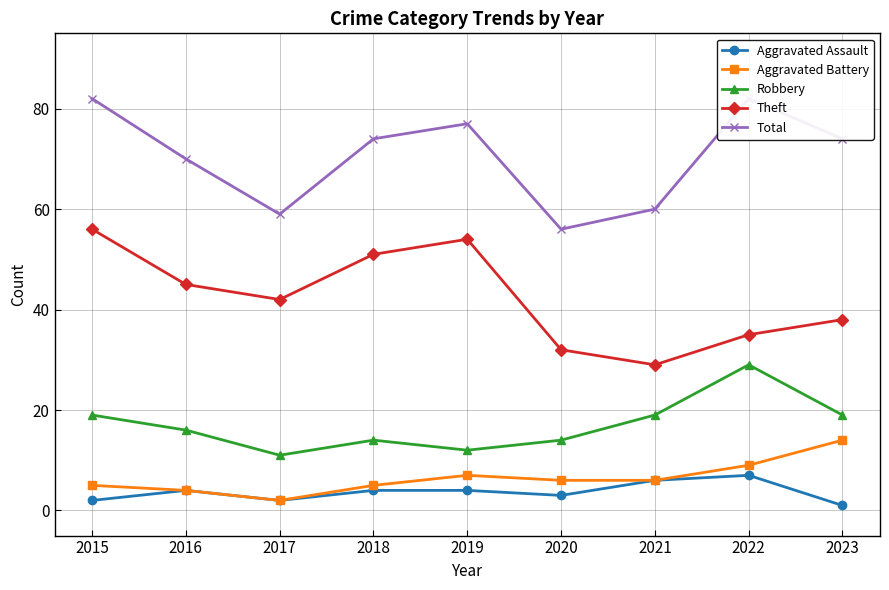

Reading left to right, list all the values displayed in this chart.

Aggravated Assault: 2	4	2	4	4	3	6	7	1
Aggravated Battery: 5	4	2	5	7	6	6	9	14
Robbery: 19	16	11	14	12	14	19	29	19
Theft: 56	45	42	51	54	32	29	35	38
Total: 82	70	59	74	77	56	60	82	74